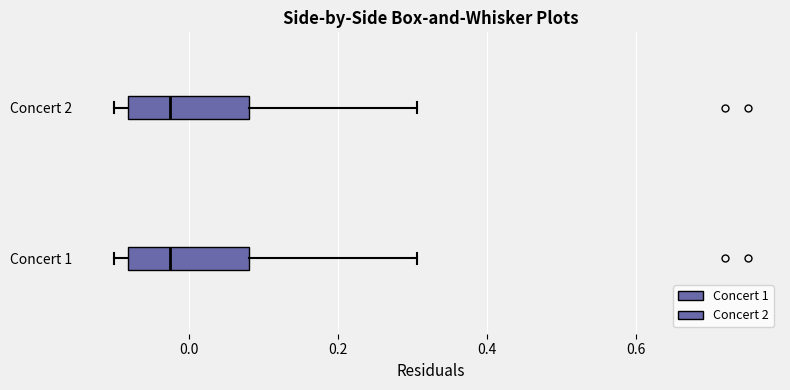

Where does the right whisker of the box for Concert 2 end on the x-axis? The values are not printed on the chart, so give them approximately, as read against the axis.

0.30